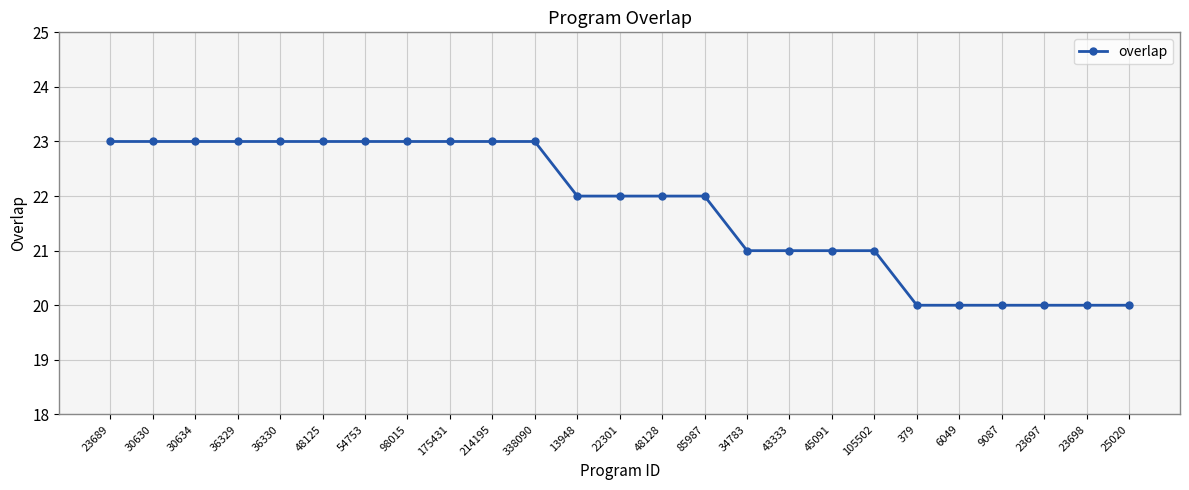

What is the ratio of the value at 43333 to the value at 98015?

0.9